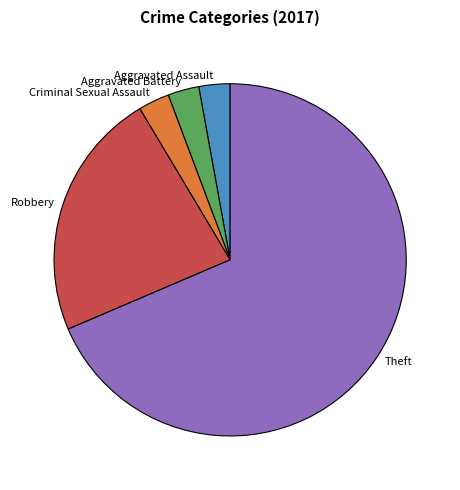

True or false: Aggravated Battery accounts for 3% of the total.

True